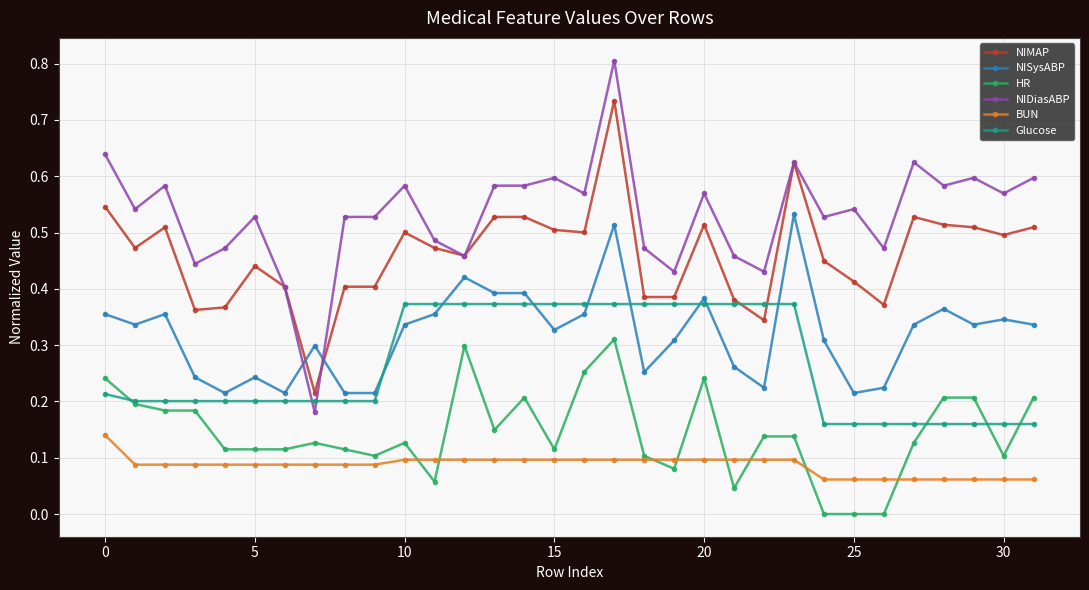

At how many categories does at least one series exceed 0?

32